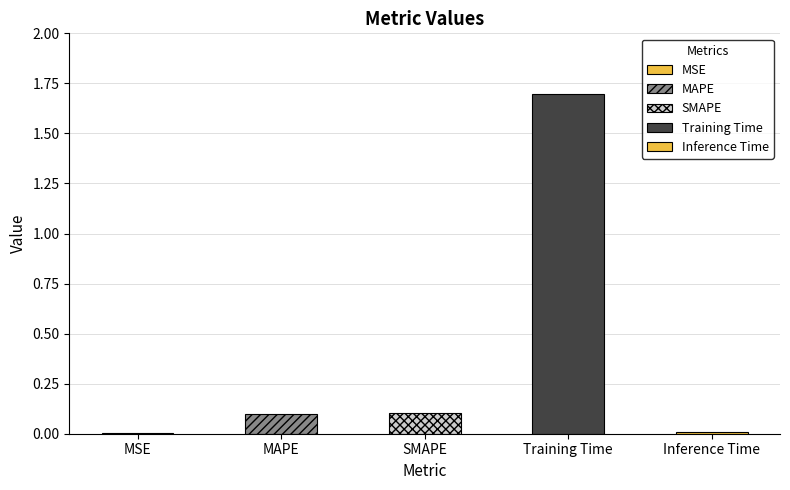

Is it true that the value at SMAPE is 0.1?

True